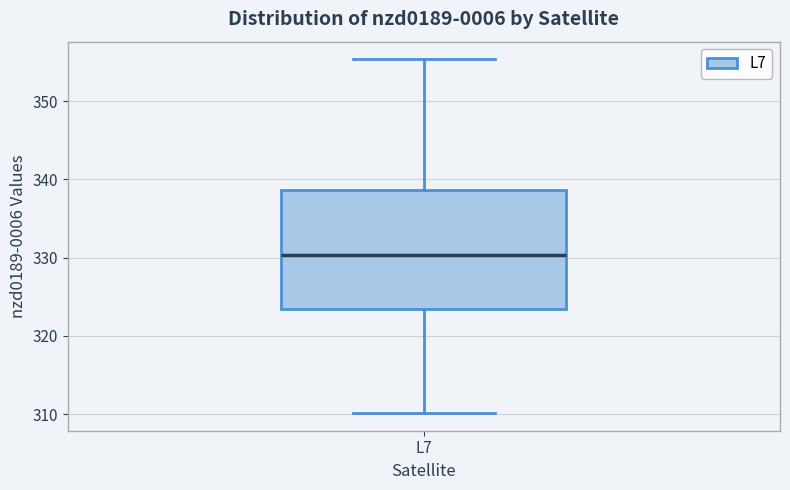

Transcribe this box plot: give where the median line is, the range the box spans, and where the two whiskers end, as read against the y-axis. The values are not printed on the chart, so give them approximately, as read against the axis.

median 330, box 323 to 339, whiskers 310 to 355